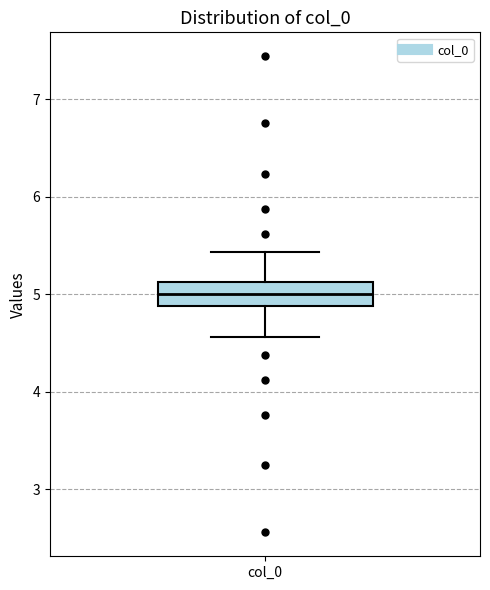

Where is the lower edge of the box for col_0 on the y-axis? The values are not printed on the chart, so give them approximately, as read against the axis.

4.9